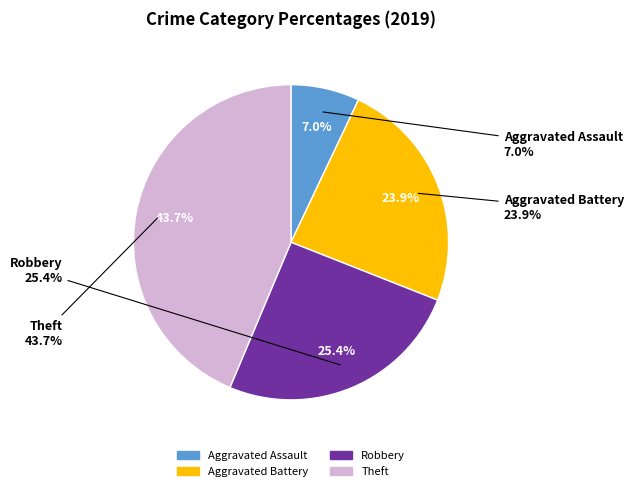

What is the largest slice in the pie chart?

Theft